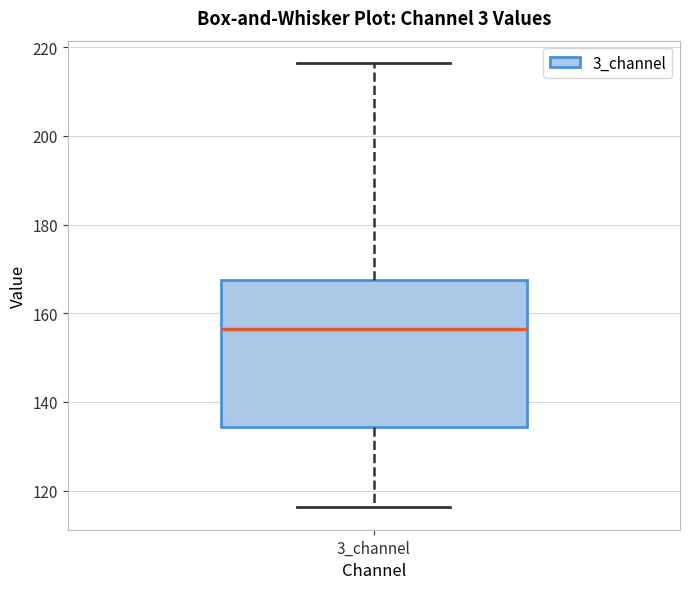

Where does the upper whisker of the box for 3_channel end on the y-axis? The values are not printed on the chart, so give them approximately, as read against the axis.

216